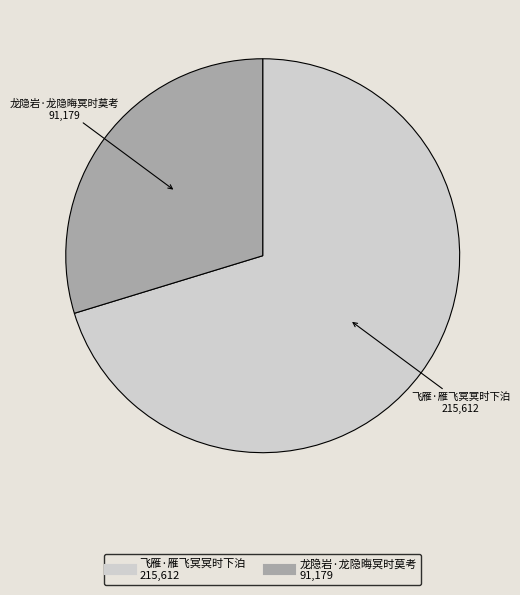

How many segments does this pie chart have?

2